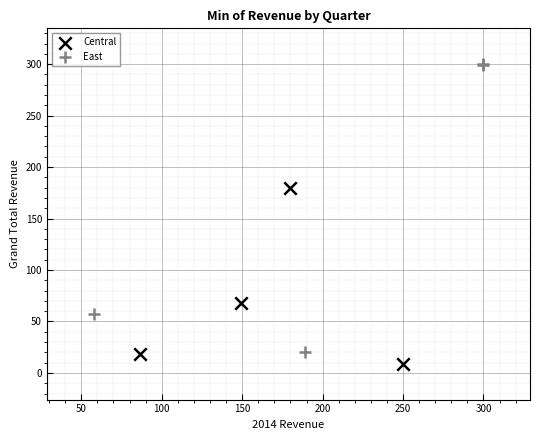

What are all the series names shown in the legend?

Central, East